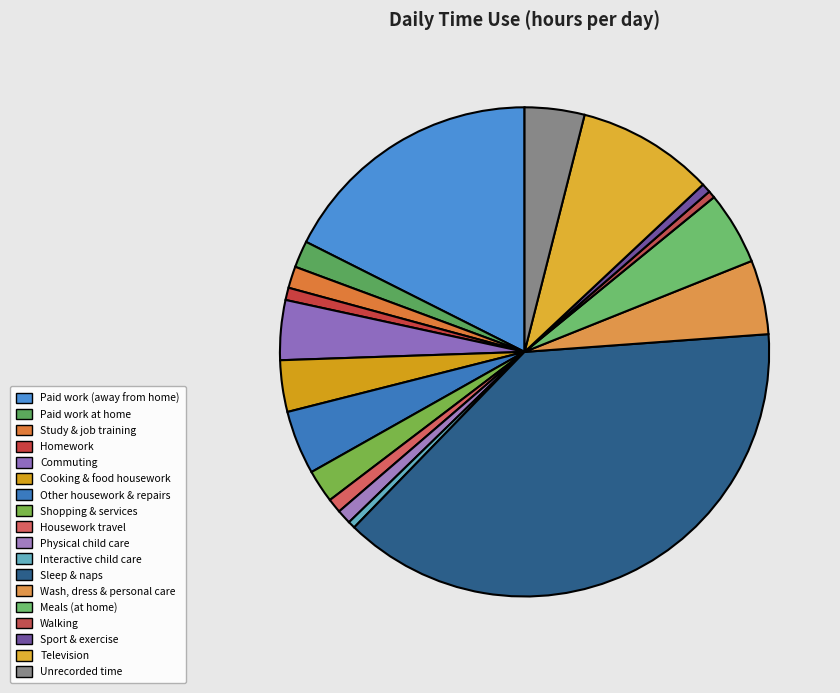

How many segments does this pie chart have?

18